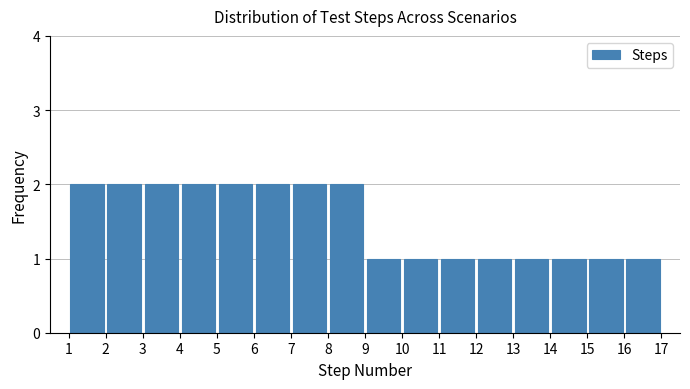

Reading left to right, list every bar in this chart as the range it spans on the x-axis followed by its height. The values are not printed on the chart, so give them approximately, as read against the axis.

1 to 2: 2
2 to 3: 2
3 to 4: 2
4 to 5: 2
5 to 6: 2
6 to 7: 2
7 to 8: 2
8 to 9: 2
9 to 10: 1
10 to 11: 1
11 to 12: 1
12 to 13: 1
13 to 14: 1
14 to 15: 1
15 to 16: 1
16 to 17: 1